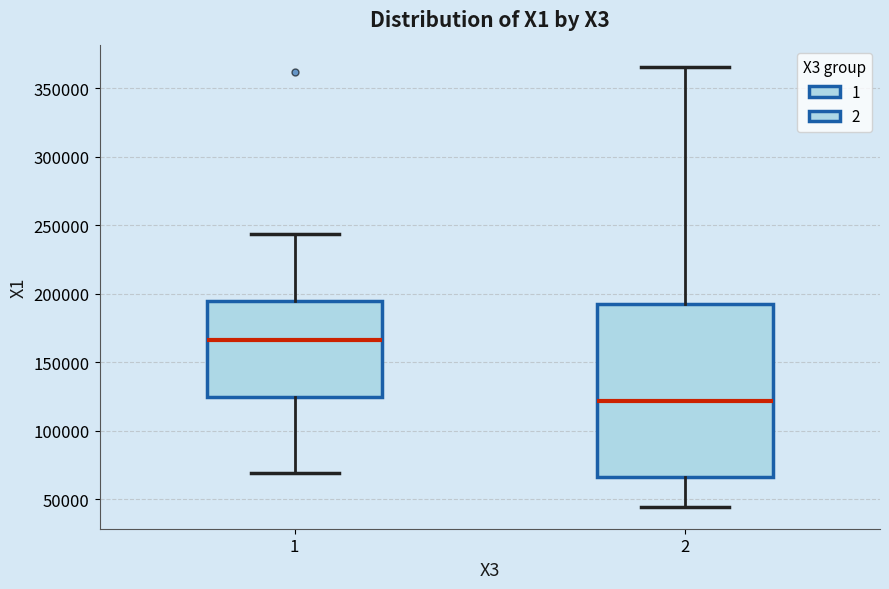

Where does the lower whisker of the box at x = 2 end on the y-axis? The values are not printed on the chart, so give them approximately, as read against the axis.

45000